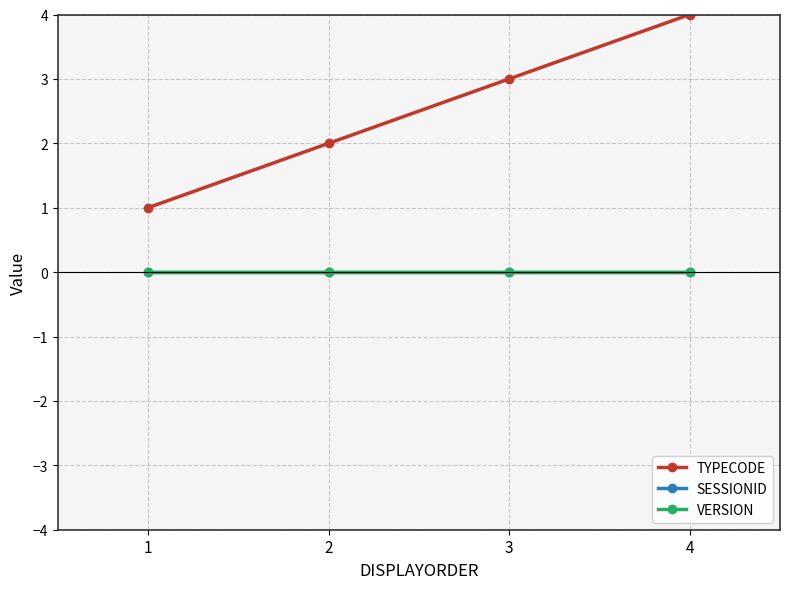

How many lines are shown in the chart?

3